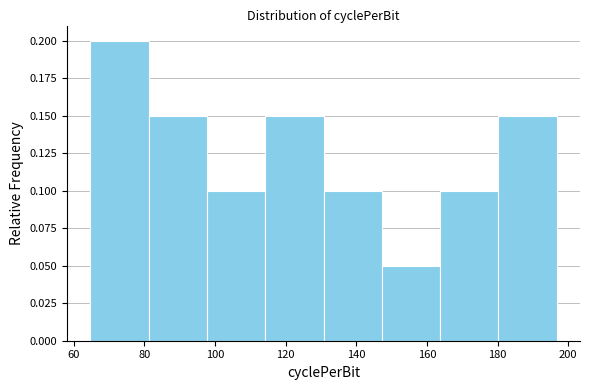

Reading left to right, transcribe this chart: for each bar, give the range it covers on the x-axis and its height. Neither the bar edges nor the heights are printed on the chart, so give them approximately, as read against the axes.

64 to 82: 0.20
82 to 98: 0.15
98 to 114: 0.10
114 to 130: 0.15
130 to 148: 0.10
148 to 164: 0.05
164 to 180: 0.10
180 to 196: 0.15